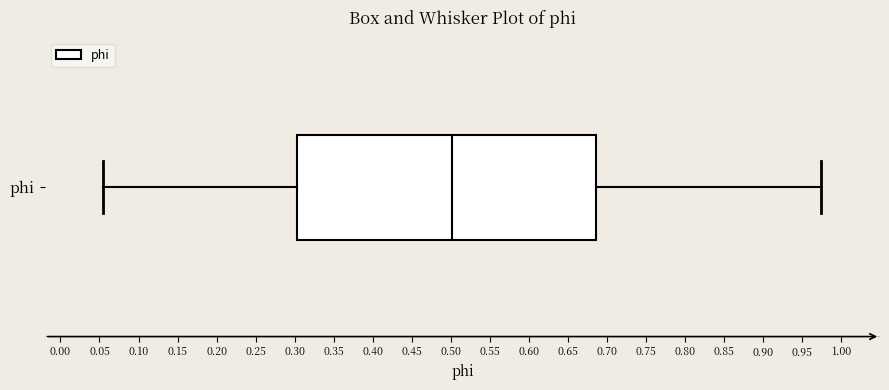

Read this box plot against the x-axis: the position of the median line, the range covered by the box, and the ends of both whiskers. The values are not printed on the chart, so give them approximately, as read against the axis.

median 0.500, box 0.305 to 0.685, whiskers 0.055 to 0.975